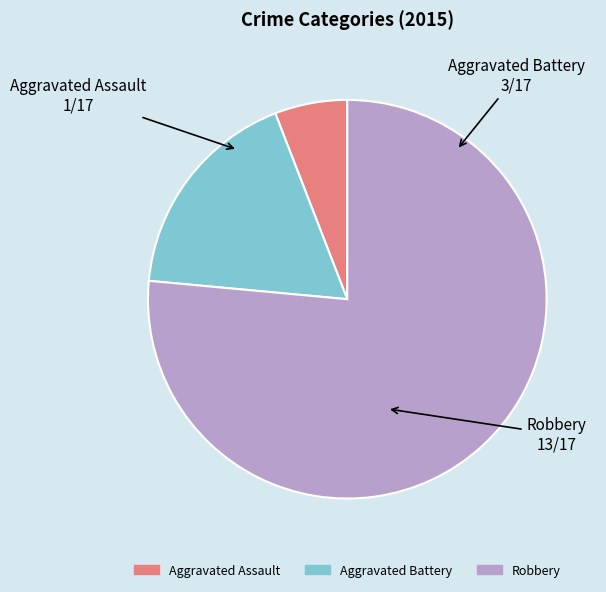

Which slice represents more than half of the pie?

Robbery